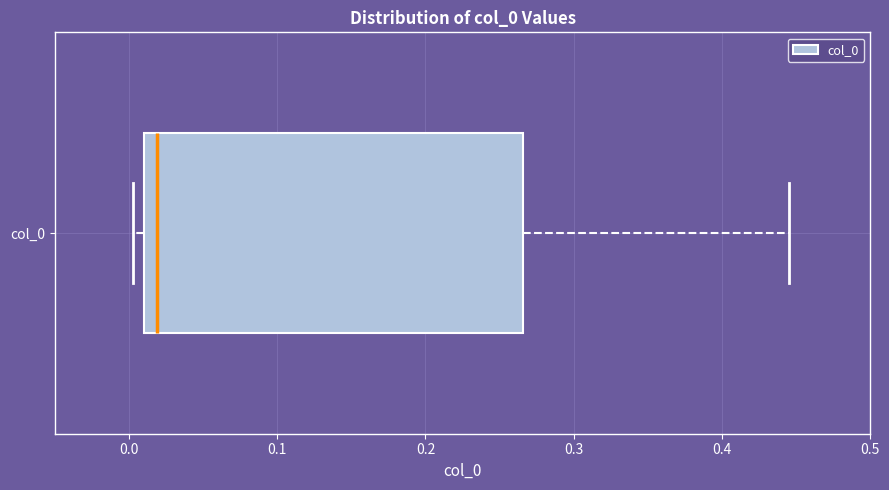

Read this box plot against the x-axis: the position of the median line, the range covered by the box, and the ends of both whiskers. The values are not printed on the chart, so give them approximately, as read against the axis.

median 0.02, box 0.01 to 0.27, whiskers 0.00 to 0.45